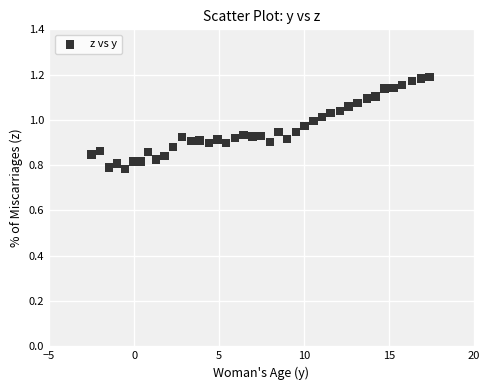

What is the range of X values (max minus min)?

19.9